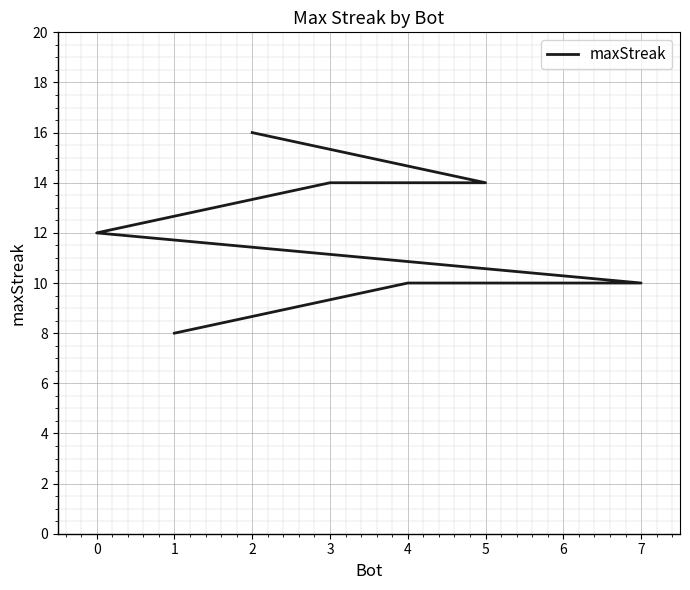

What position from the left is 7?

5